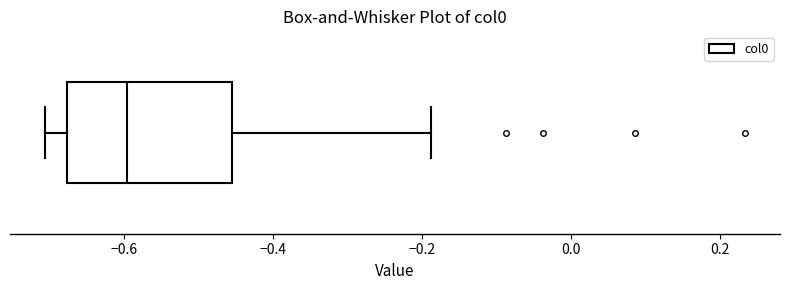

Read this box plot against the x-axis: the position of the median line, the range covered by the box, and the ends of both whiskers. The values are not printed on the chart, so give them approximately, as read against the axis.

median -0.60, box -0.68 to -0.46, whiskers -0.70 to -0.18